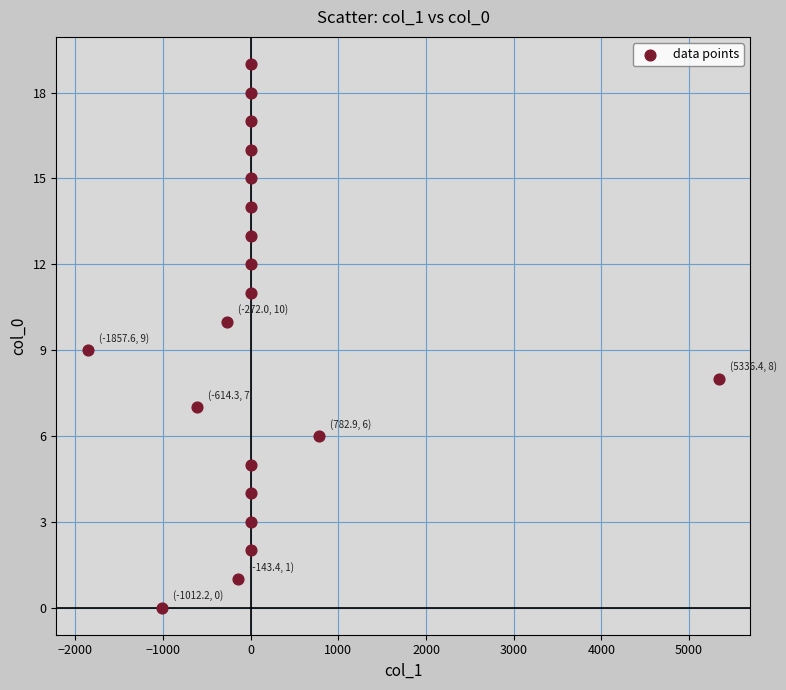

What is the range of Y values (max minus min)?

19